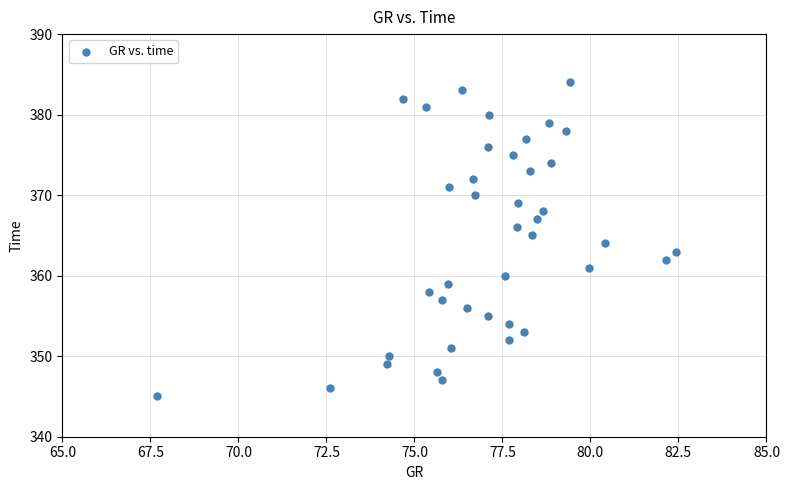

How many data points are displayed?

40